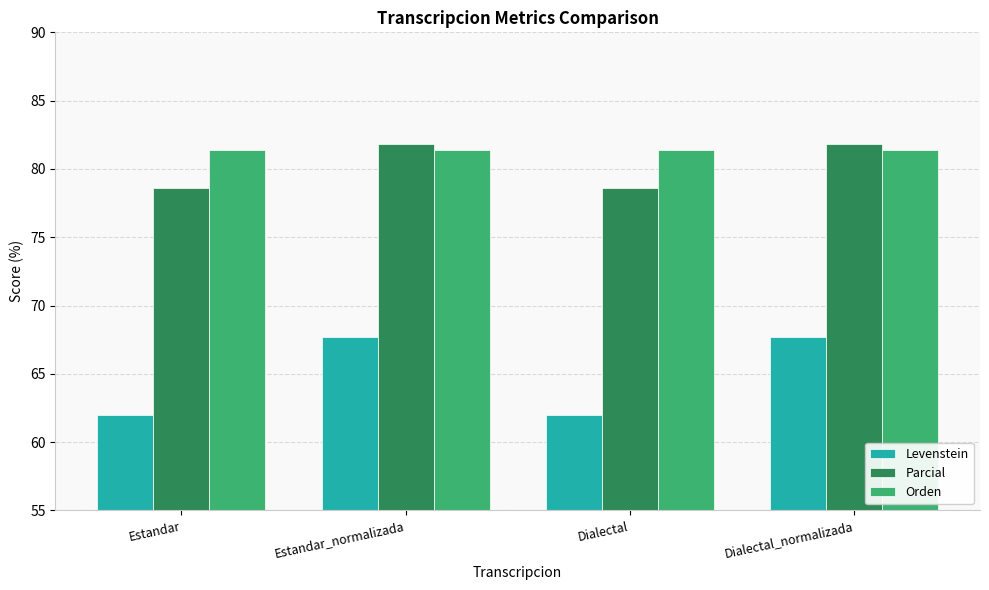

The Levenstein series shows 37.2 at Dialectal. True or false?

False